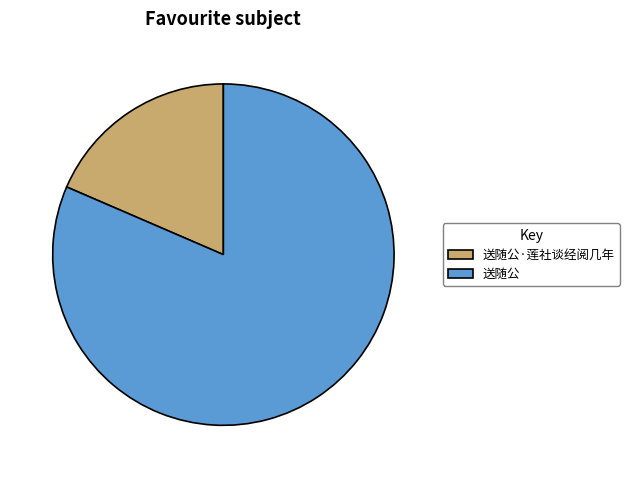

Approximately how many times larger is the value at 送随公·莲社谈经阅几年 compared to 送随公?

0.2